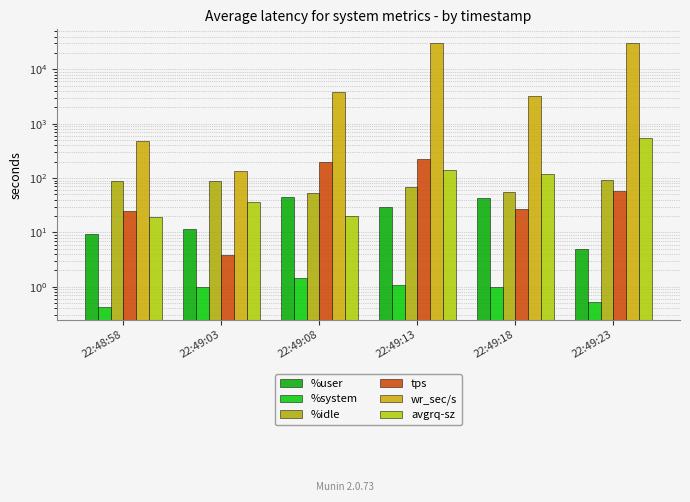

Between 22:48:58 and 22:49:13, which series saw the biggest shift?

wr_sec/s